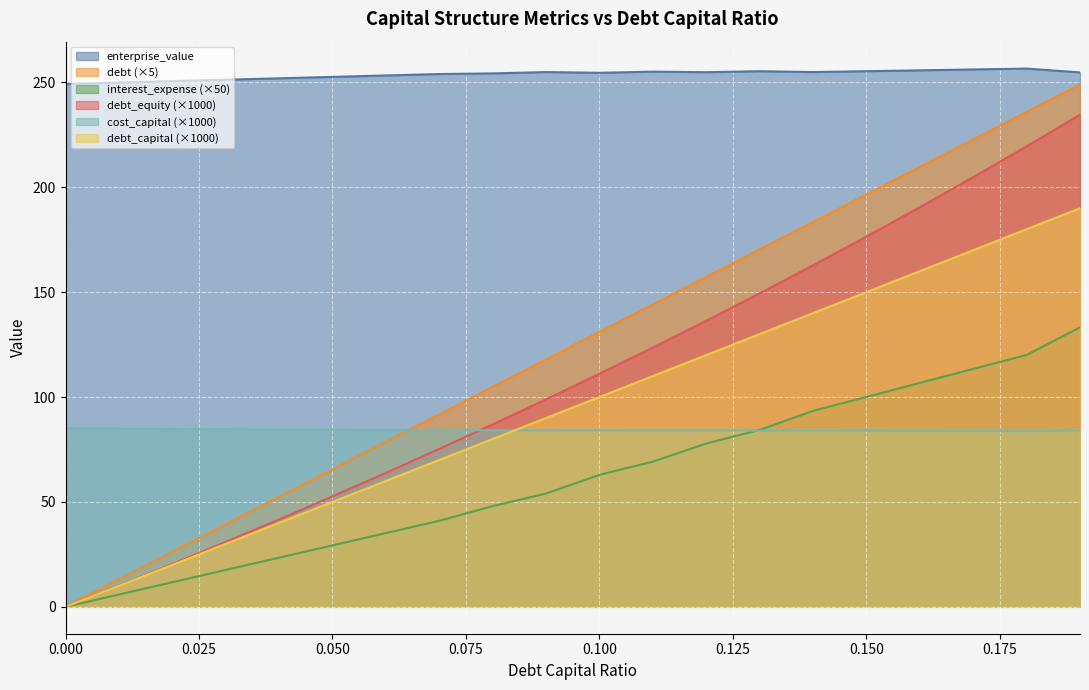

The interest_expense series shows 176.6 at 0.18. True or false?

False